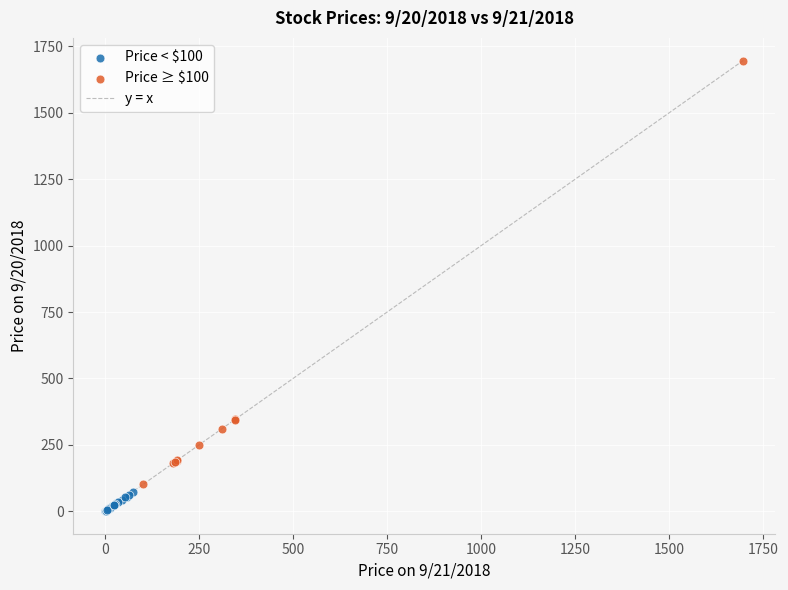

Which series contains the highest Y value?

Price ≥ $100